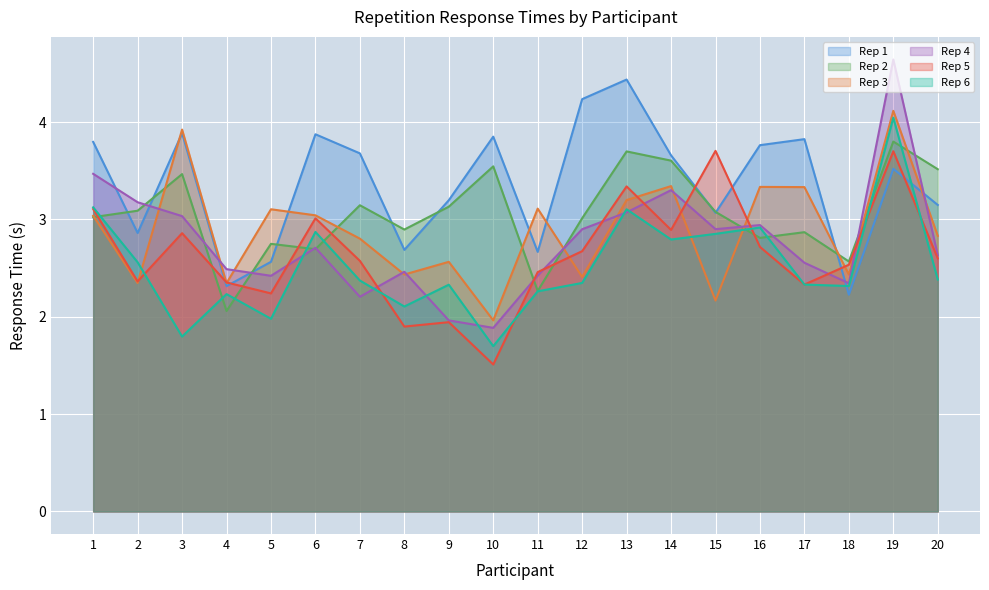

At which category does Rep 1 reach its first local peak?

3